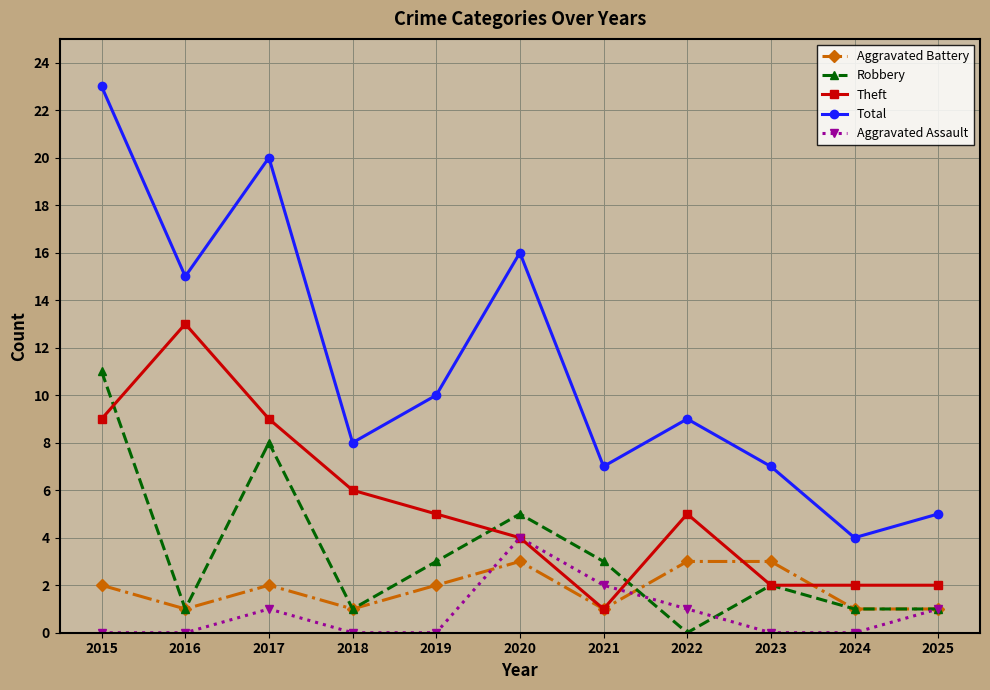

What is the value of the Total point at the 7th from the left?

7